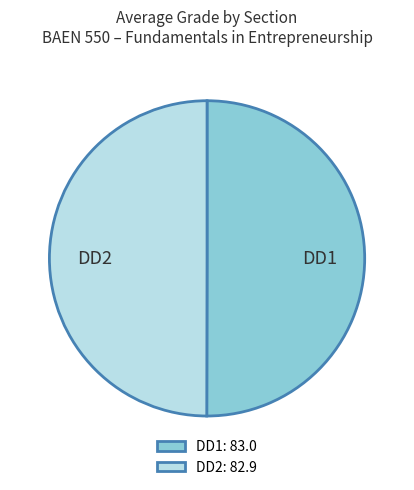

Is it true that DD1 is 40% of the pie?

False